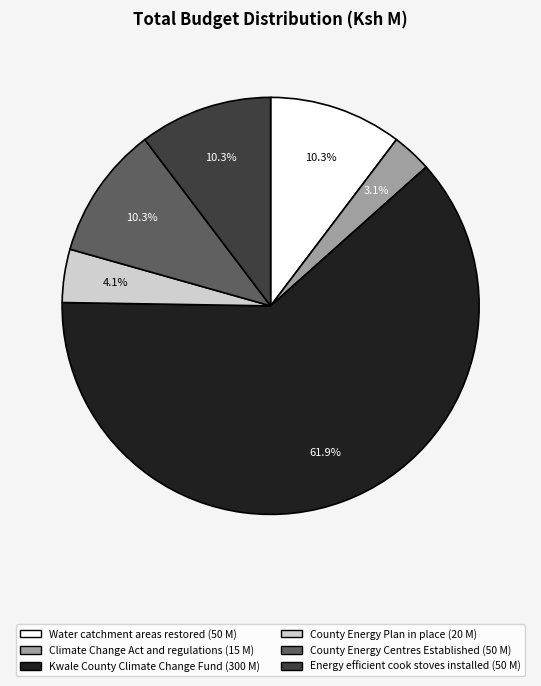

Which slice is the largest?

Kwale County Climate Change Fund